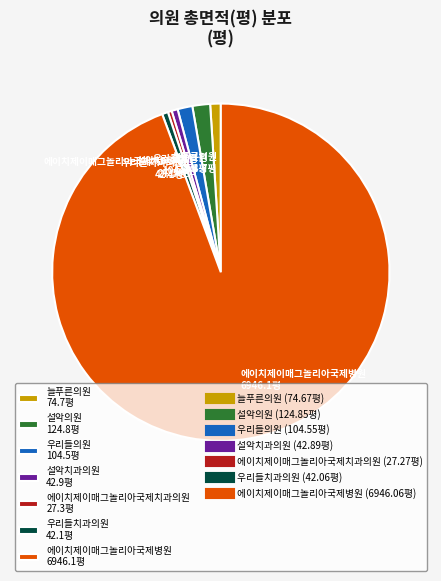

Do 우리들의원 104.5평 and 우리들치과의원 42.1평 together represent more than half of the pie?

No